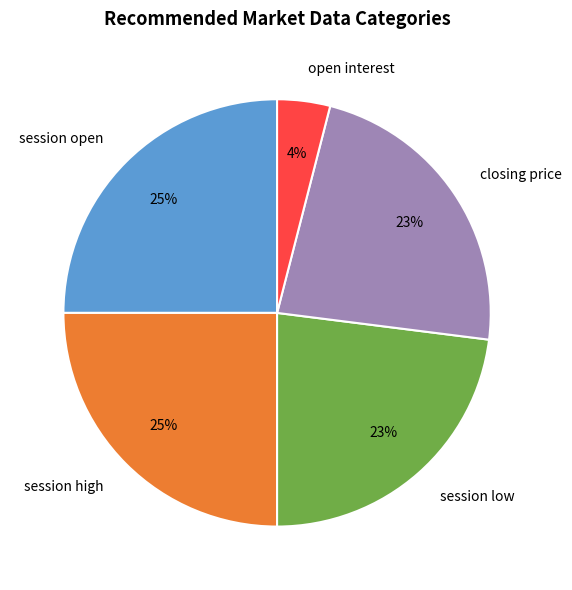

How many slices are in this pie chart?

5